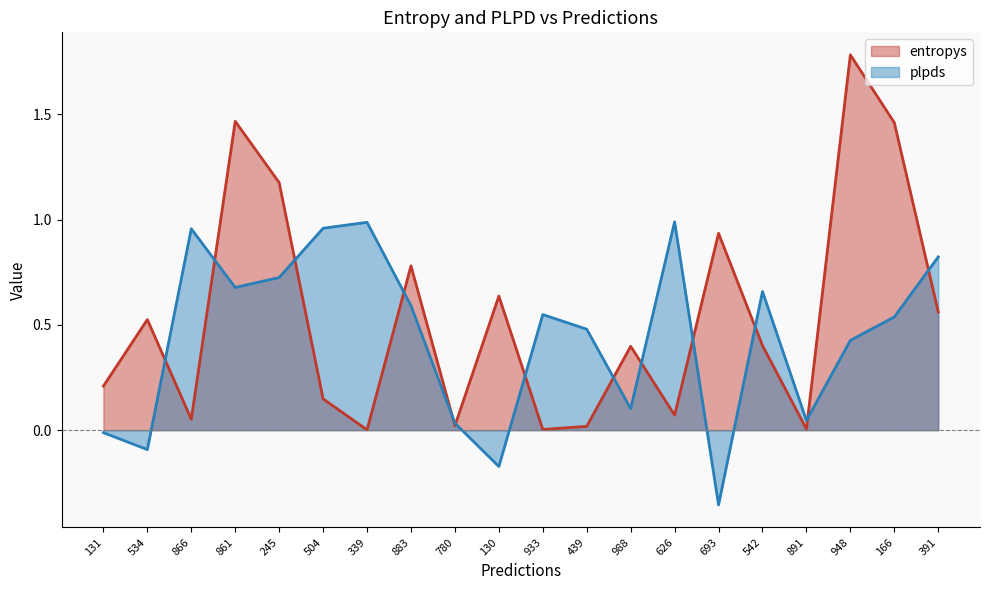

Which series ends up on top after the final intersection of plpds and entropys?

plpds